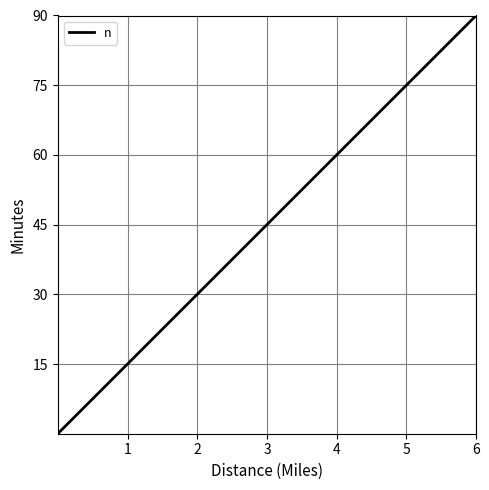

What is the average value?

45